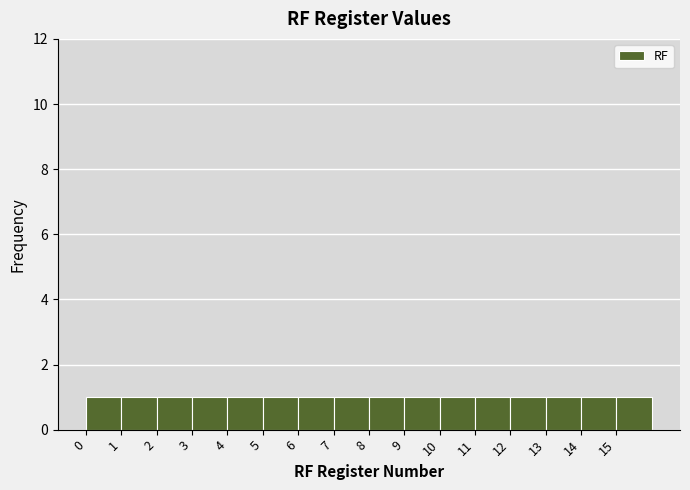

Reading left to right, list every bar in this chart as the range it spans on the x-axis followed by its height. The values are not printed on the chart, so give them approximately, as read against the axis.

0 to 1: 1
1 to 2: 1
2 to 3: 1
3 to 4: 1
4 to 5: 1
5 to 6: 1
6 to 7: 1
7 to 8: 1
8 to 9: 1
9 to 10: 1
10 to 11: 1
11 to 12: 1
12 to 13: 1
13 to 14: 1
14 to 15: 1
15 to 16: 1